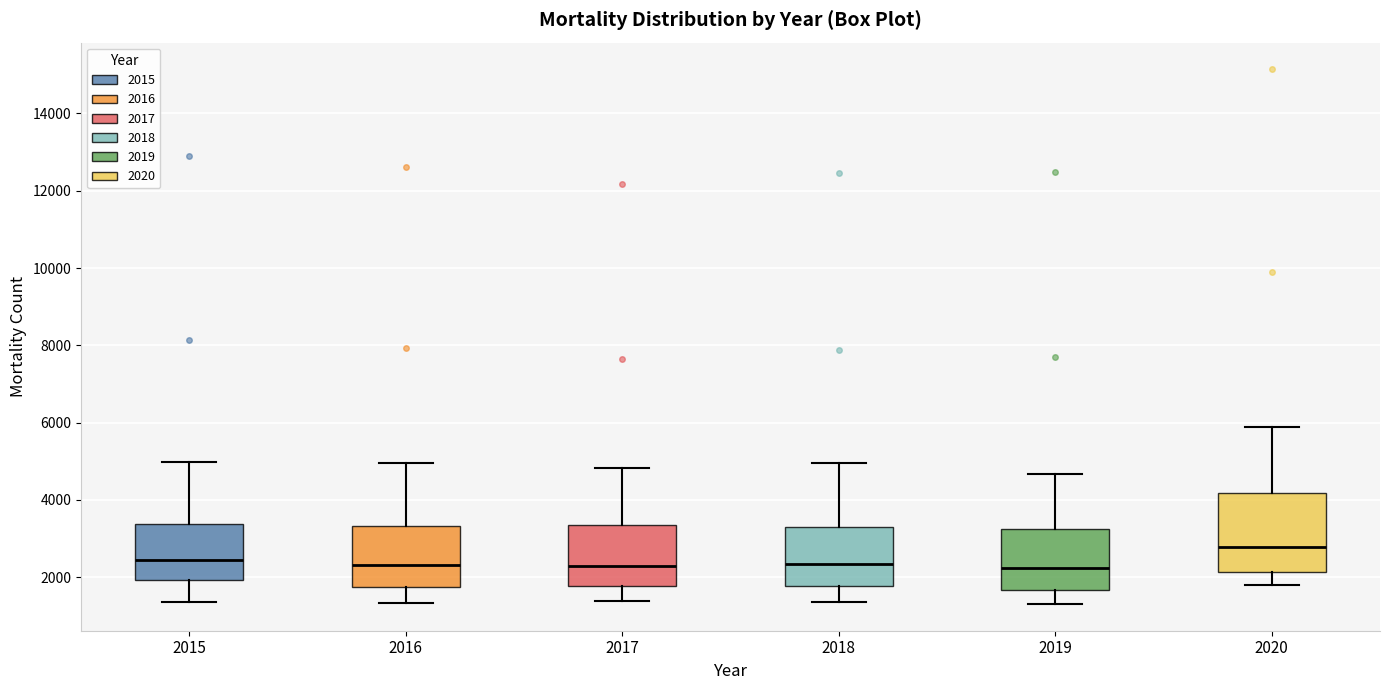

Where is the lower edge of the box at x = 2020 on the y-axis? The values are not printed on the chart, so give them approximately, as read against the axis.

2200